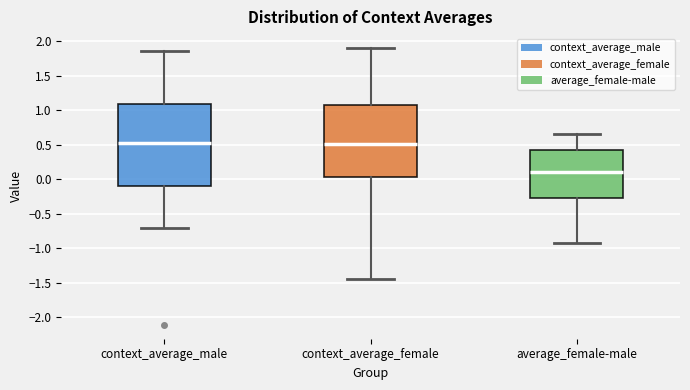

Comparing the boxes themselves (not the whiskers), which one is the tallest?

context_average_male